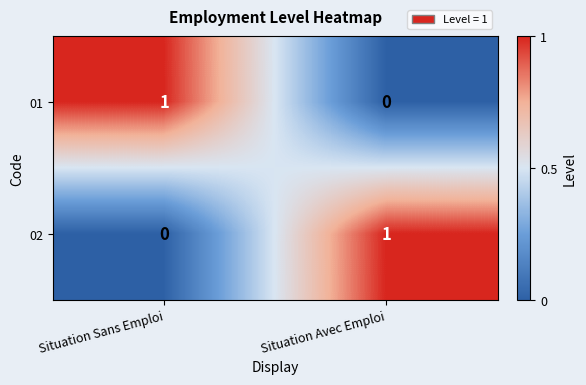

At Situation Sans Emploi, list the series in order from largest to smallest.

01, 02